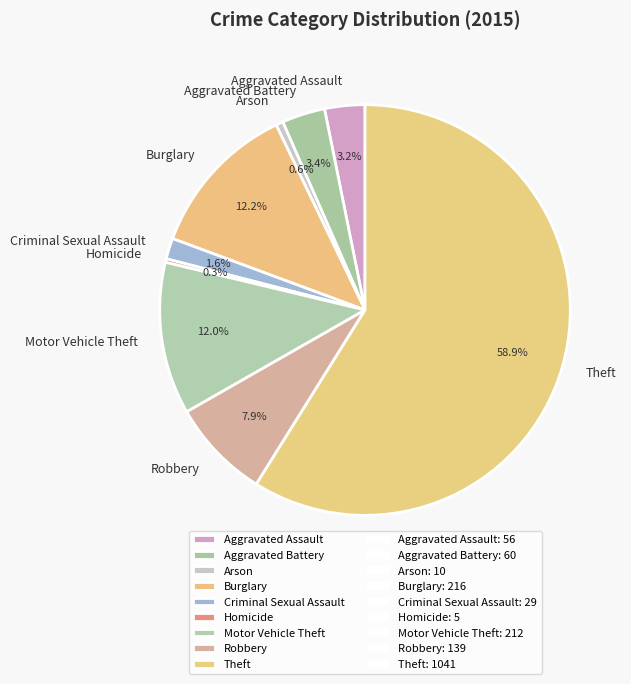

How much of the chart is everything except Aggravated Assault?

96.8%